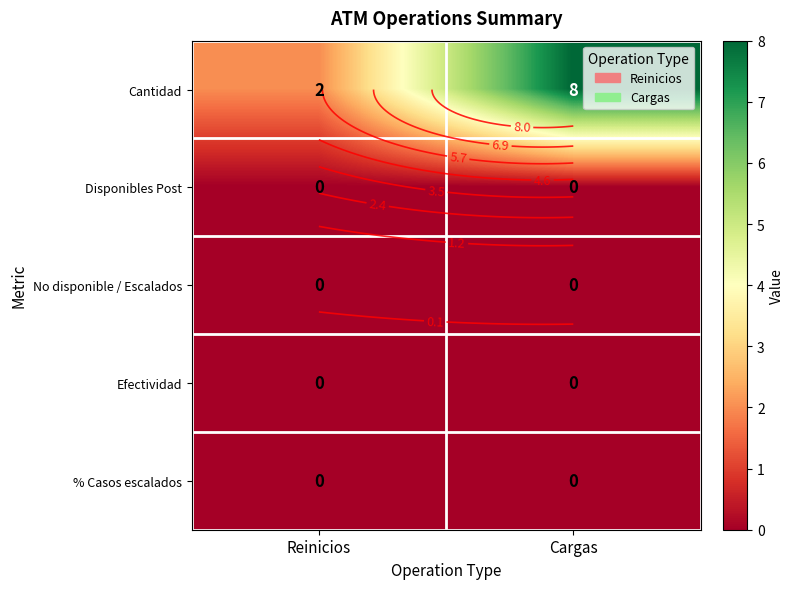

Rank the categories by Efectividad value from highest to lowest.

Reinicios, Cargas